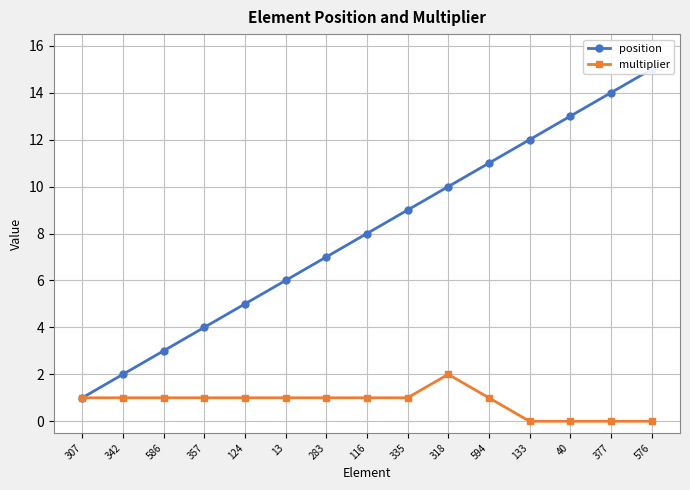

What position from the left is 318?

10